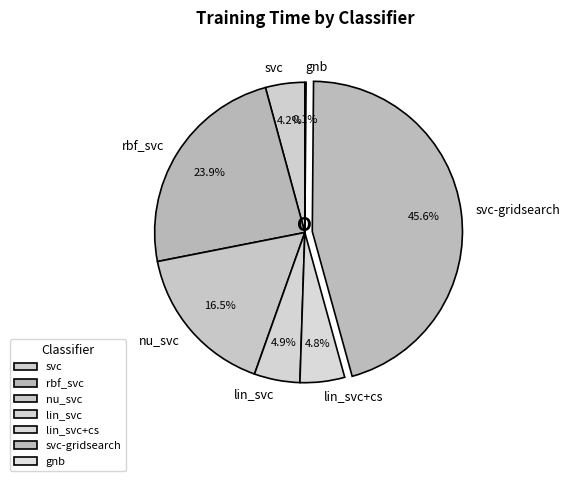

To the nearest percent, what portion does lin_svc represent?

5%